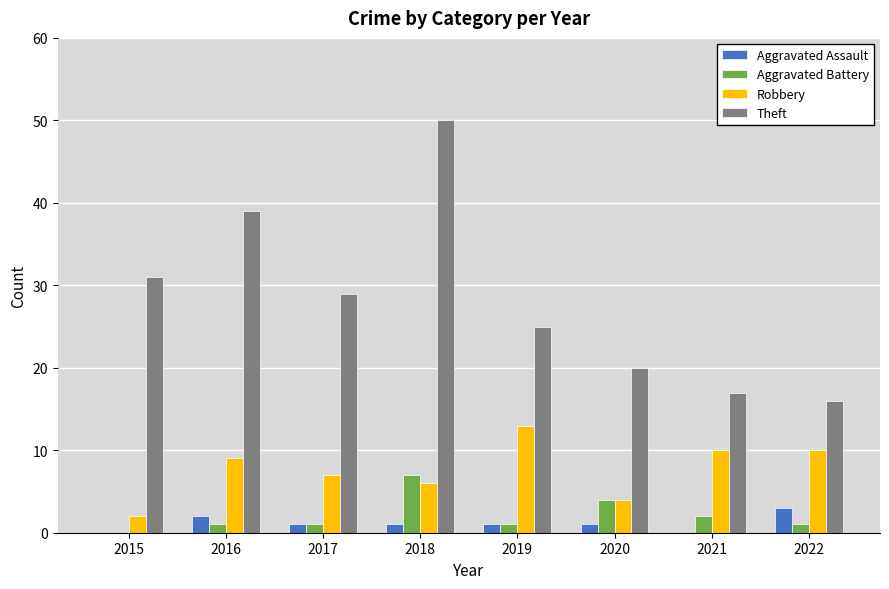

The Theft series shows 29 at 2017. True or false?

True